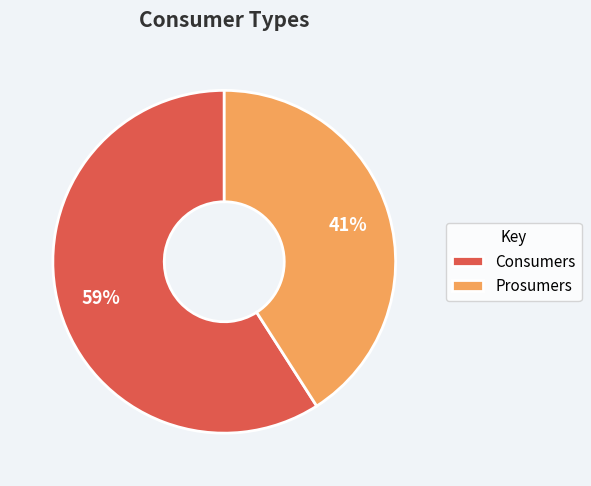

Rank the categories by value from highest to lowest.

Consumers, Prosumers